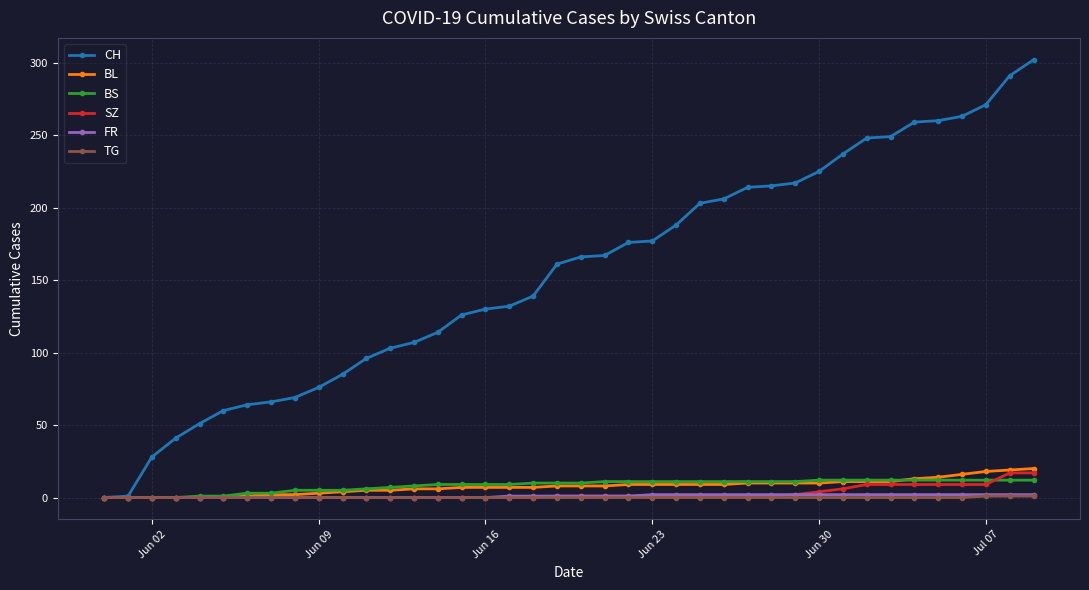

What is the highest value of the CH series?

302